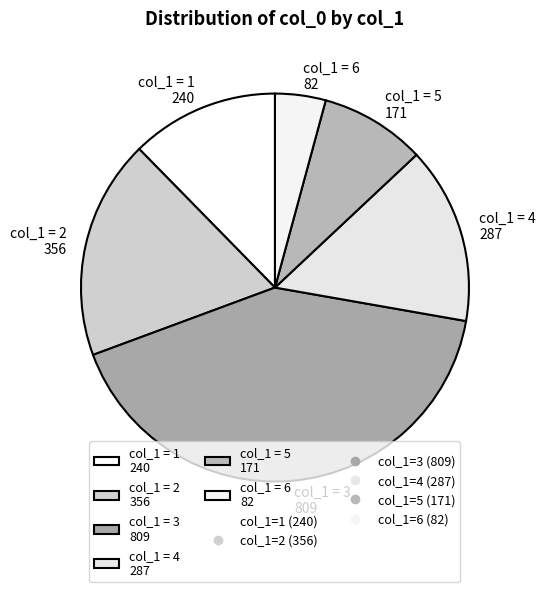

Rank the categories by value from highest to lowest.

col_1 = 3 809, col_1 = 2 356, col_1 = 4 287, col_1 = 1 240, col_1 = 5 171, col_1 = 6 82